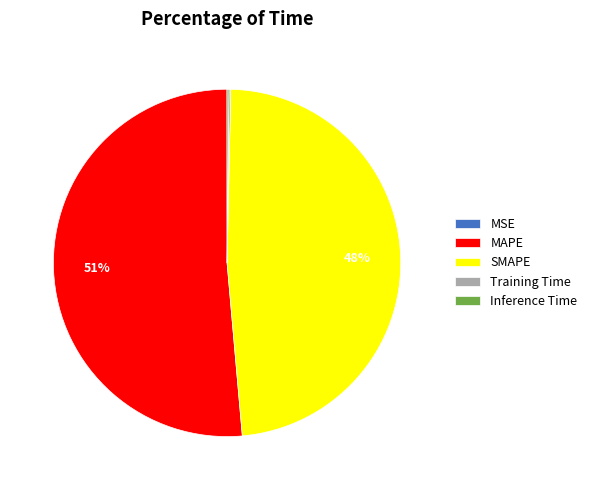

What is the largest slice in the pie chart?

MAPE